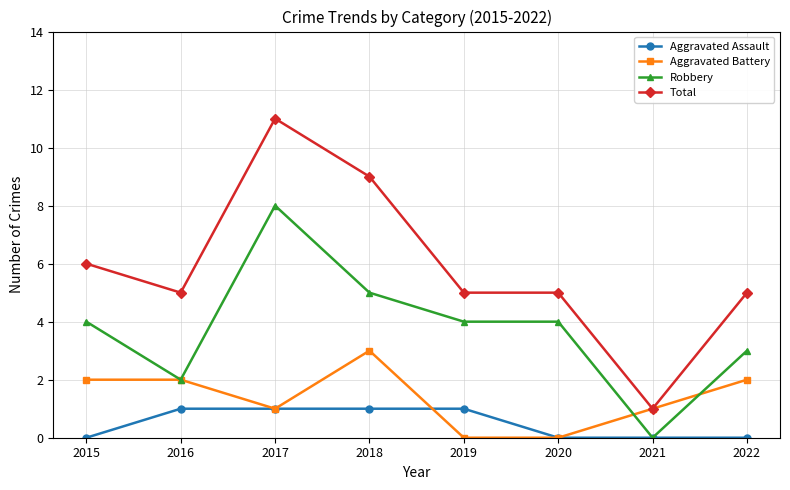

Count the Aggravated Battery values in the range 1 to 2.

5